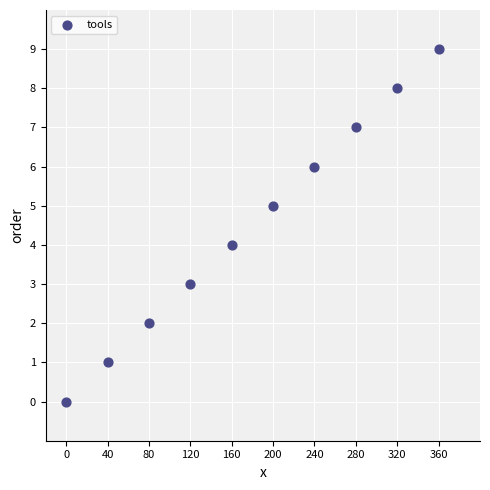

What is the average X value?

180